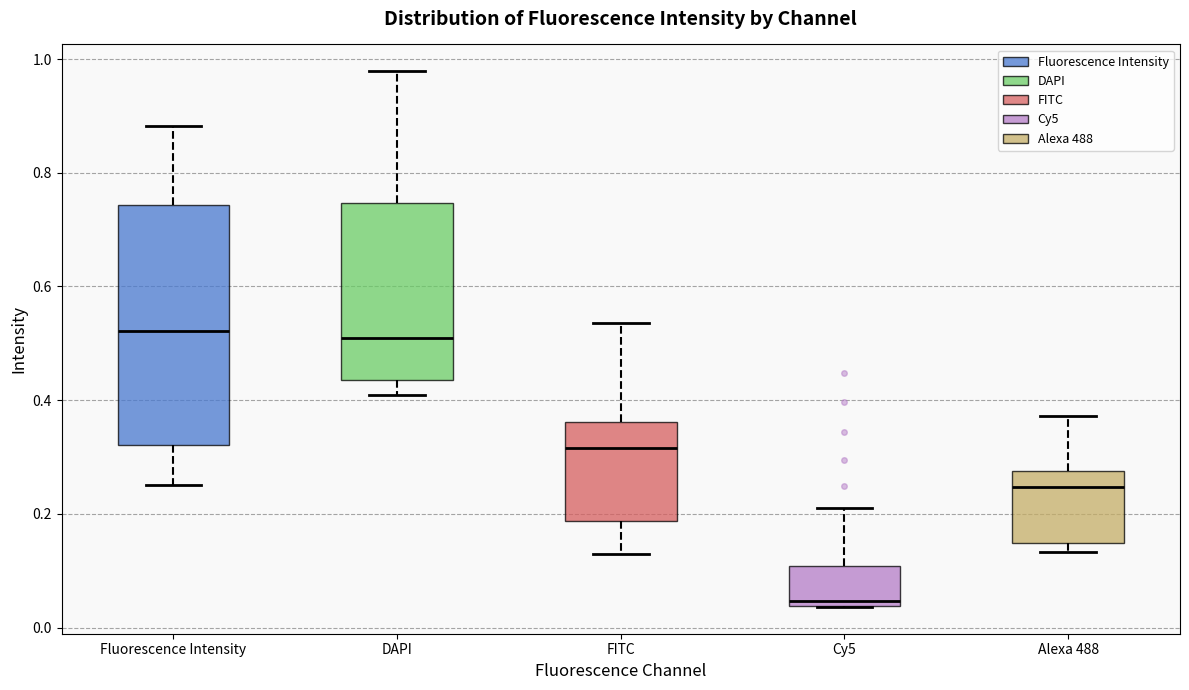

Reading left to right, read every box against the y-axis: the position of its median line, the range the box covers, and the ends of its whiskers. The values are not printed on the chart, so give them approximately, as read against the axis.

Fluorescence Intensity: median 0.52, box 0.32 to 0.74, whiskers 0.26 to 0.88
DAPI: median 0.50, box 0.44 to 0.74, whiskers 0.40 to 0.98
FITC: median 0.32, box 0.18 to 0.36, whiskers 0.12 to 0.54
Cy5: median 0.04 (just above the box's lower edge), box 0.04 to 0.10, whiskers 0.04 to 0.22
Alexa 488: median 0.24, box 0.14 to 0.28, whiskers 0.14 (just below the box's lower edge) to 0.38